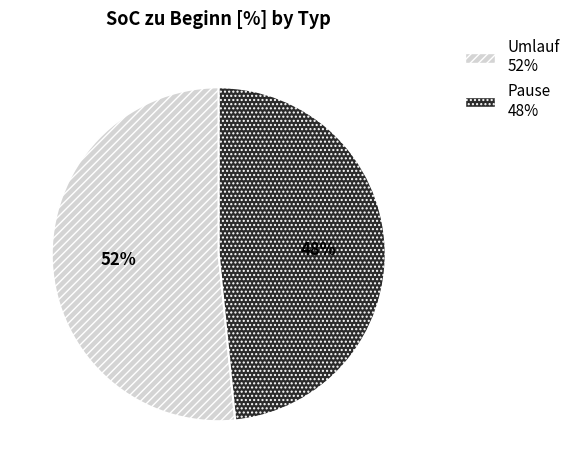

What is the largest slice in the pie chart?

Umlauf